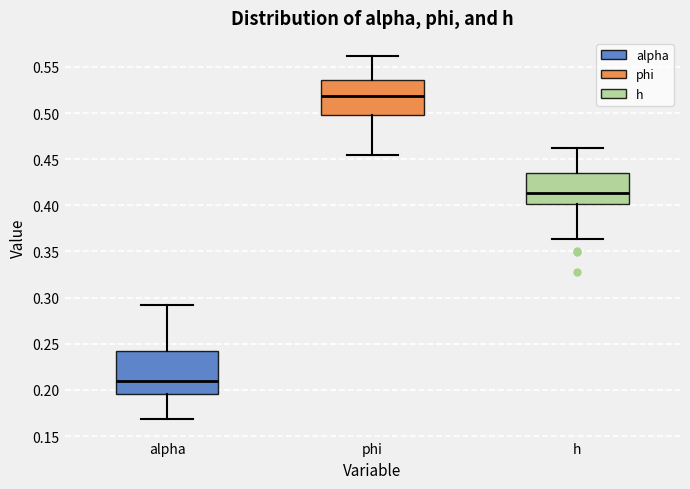

Reading left to right, transcribe this box plot: for each box, give where its median line is, the range the box spans, and where its two whiskers end, as read against the y-axis. The values are not printed on the chart, so give them approximately, as read against the axis.

alpha: median 0.210, box 0.195 to 0.240, whiskers 0.170 to 0.290
phi: median 0.520, box 0.500 to 0.535, whiskers 0.455 to 0.560
h: median 0.415, box 0.400 to 0.435, whiskers 0.365 to 0.460